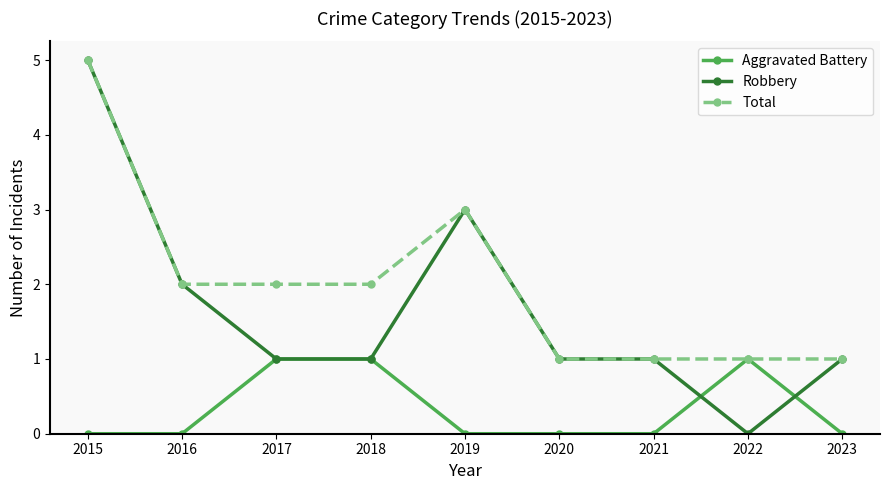

Which series has the largest total across all categories?

Total